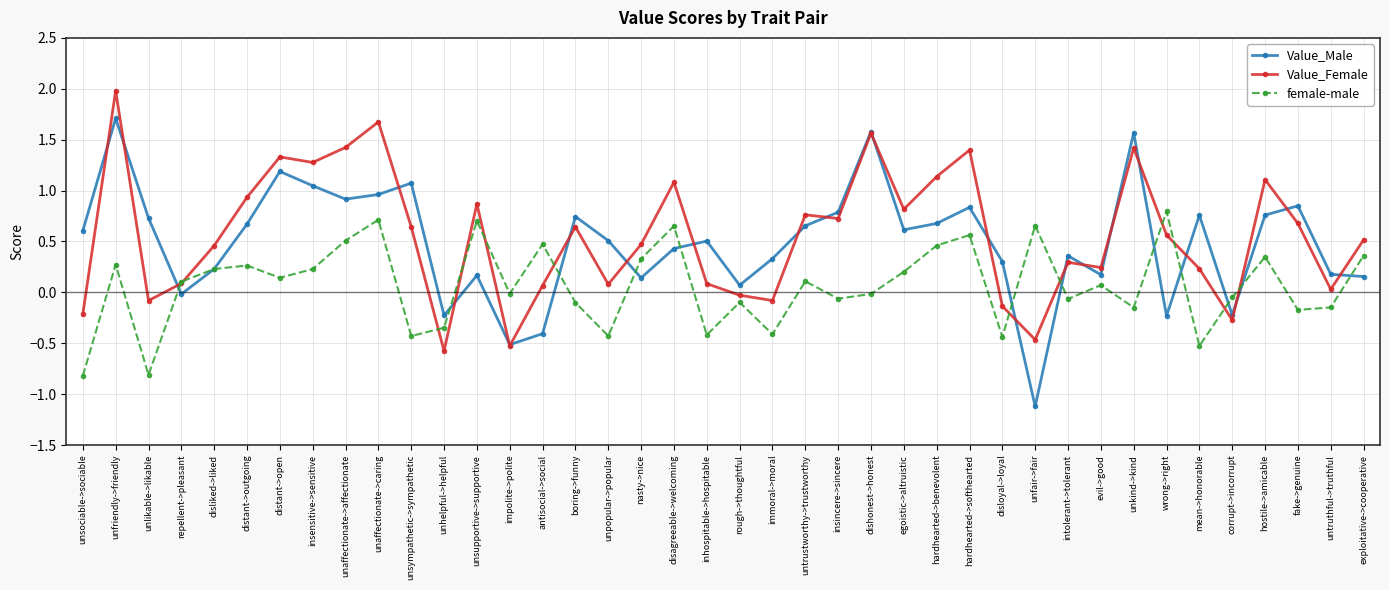

How many lines are shown in the chart?

3